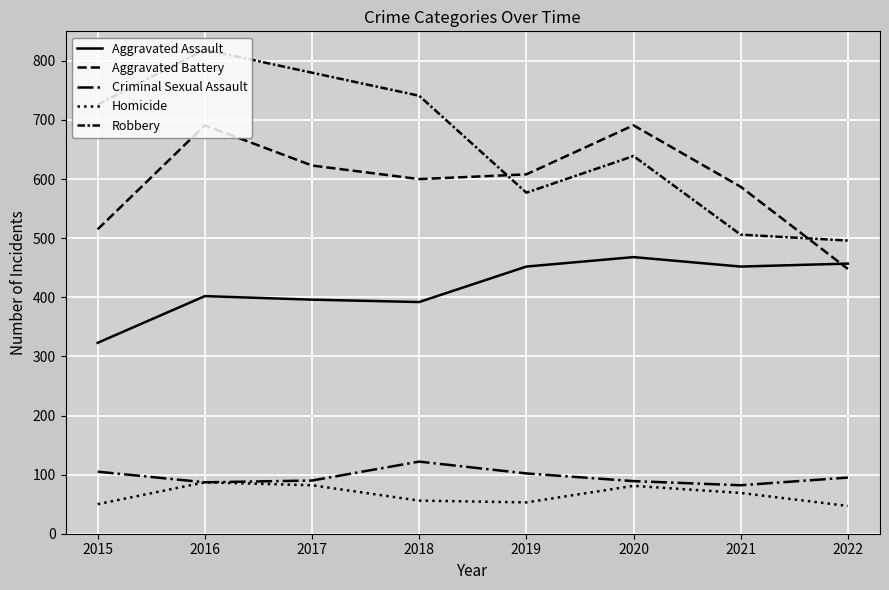

True or false: Robbery and Criminal Sexual Assault intersect in this chart.

False